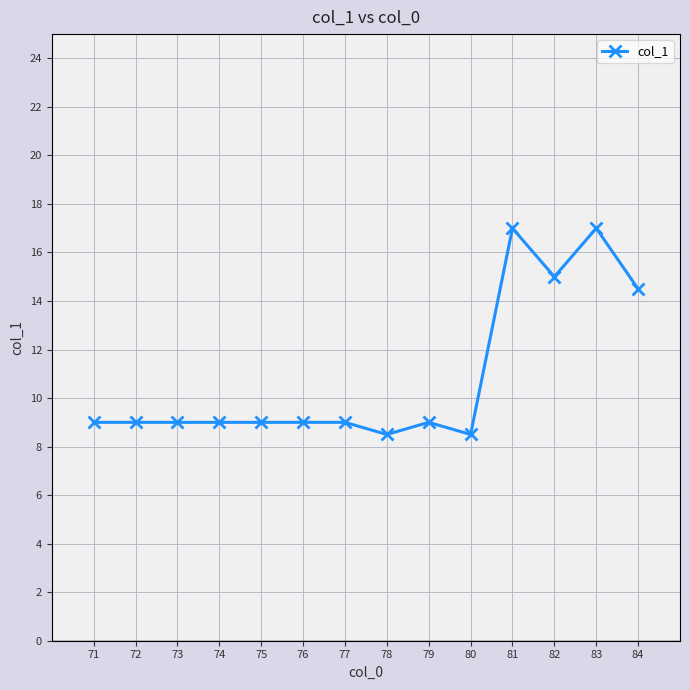

Approximately how many times larger is the value at 80 compared to 71?

0.9